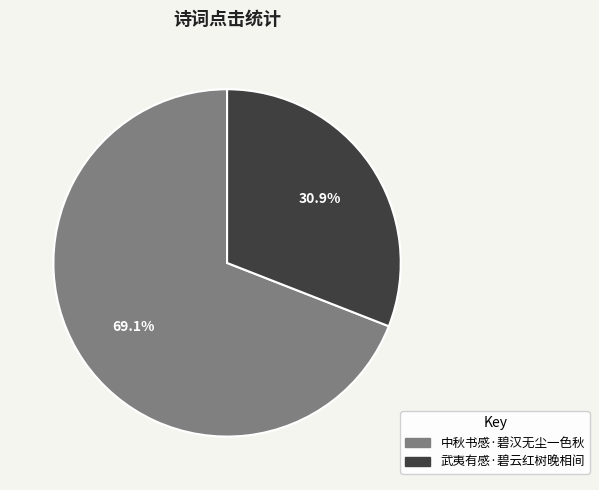

What is the ratio of the value at 中秋书感·碧汉无尘一色秋 to the value at 武夷有感·碧云红树晚相间?

2.2